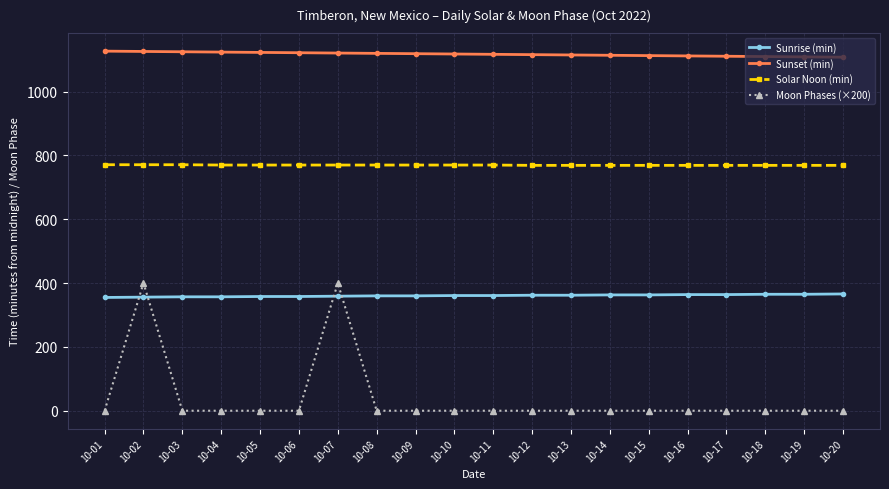

What are all the series names shown in the legend?

Sunrise (min), Sunset (min), Solar Noon (min), Moon Phases (×200)